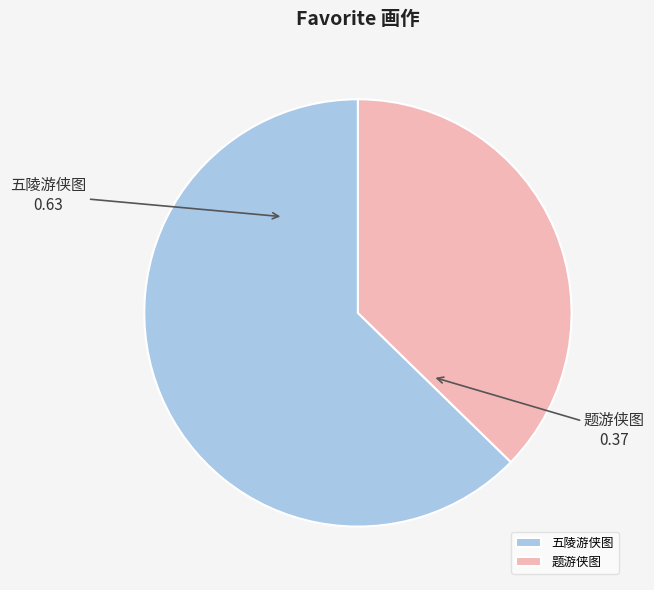

The 五陵游侠图 slice represents 63% of the pie. True or false?

True